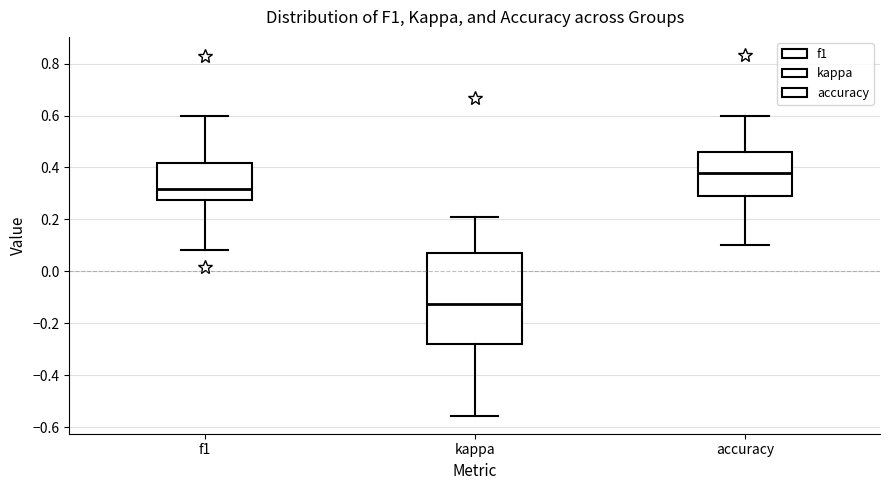

Which box has the highest median line?

accuracy